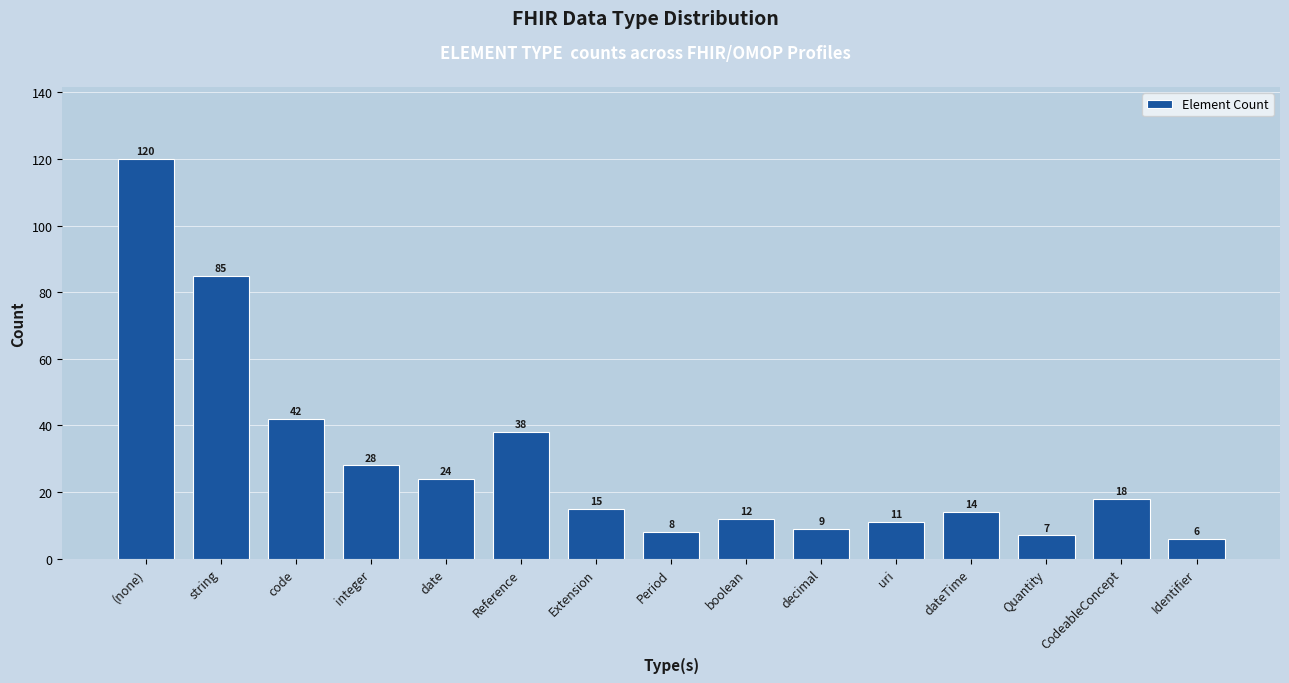

The chart shows a value of 37 at date. True or false?

False